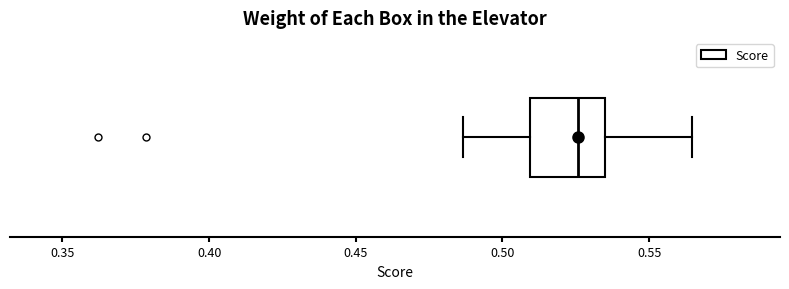

Where does the median line of the box sit on the x-axis? The values are not printed on the chart, so give them approximately, as read against the axis.

0.525